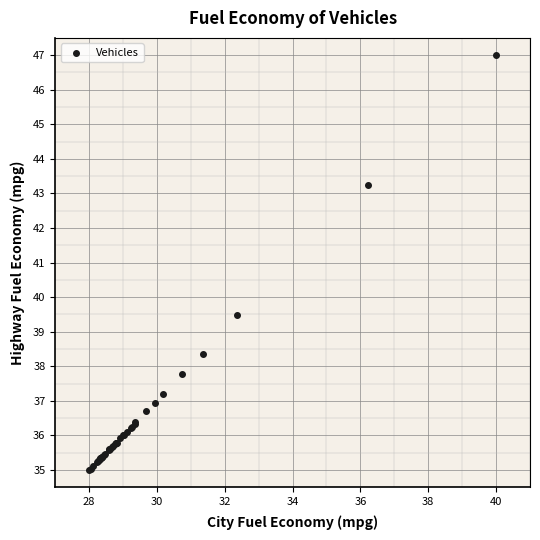

What Y value in the scatter plot is closest to 41?

39.5